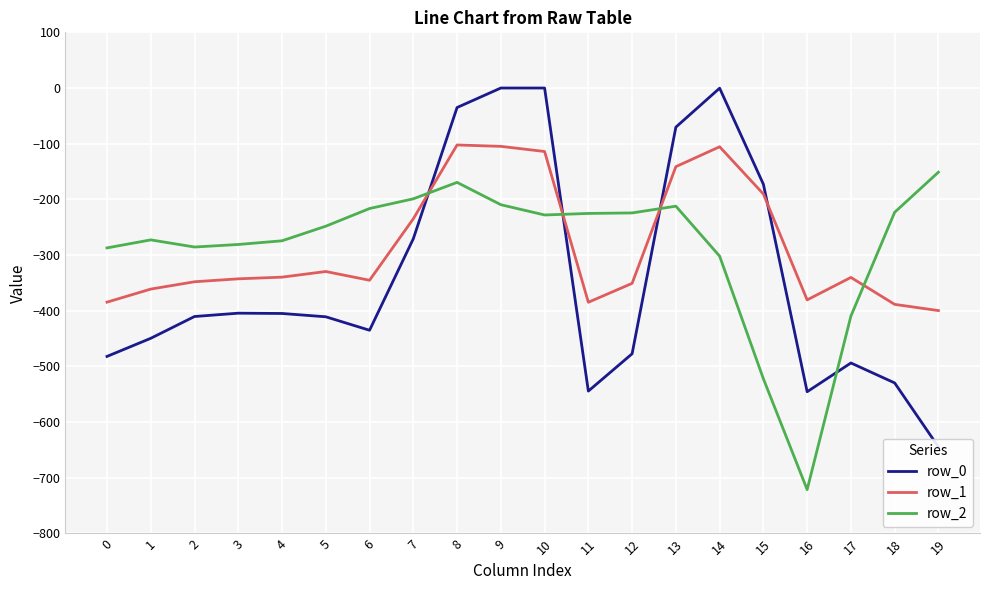

What is the difference between the row_0 values at 13 and 4?

334.6